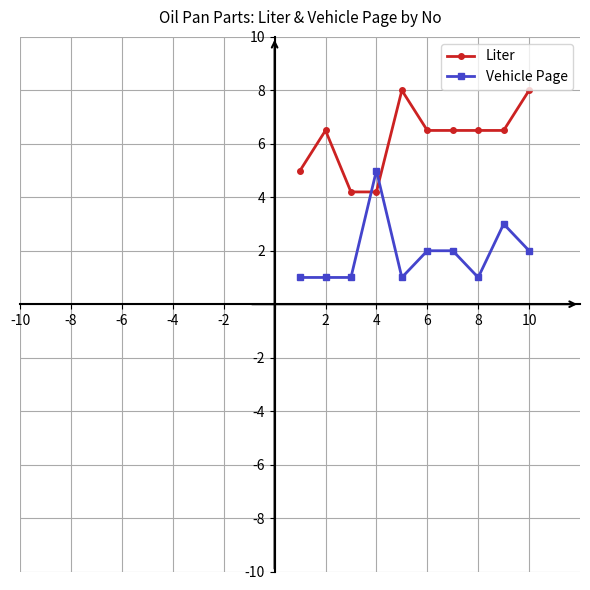

What is the lowest value of the Liter series?

4.2